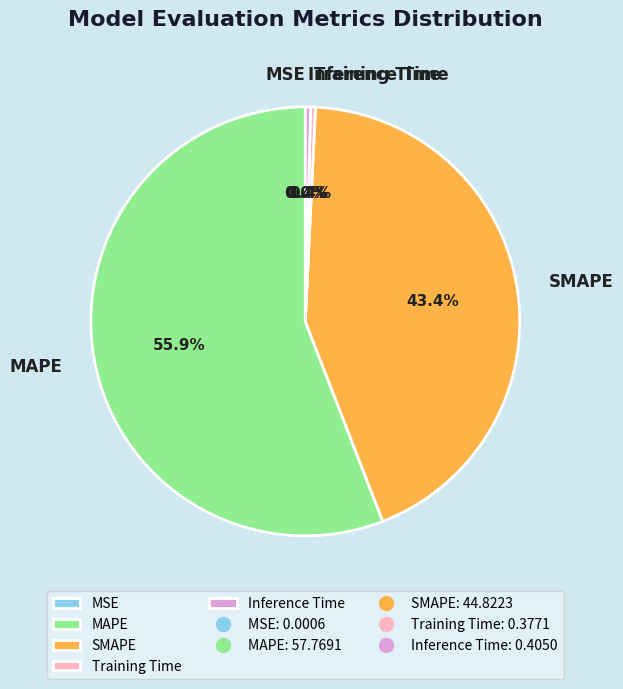

What is the largest slice in the pie chart?

MAPE